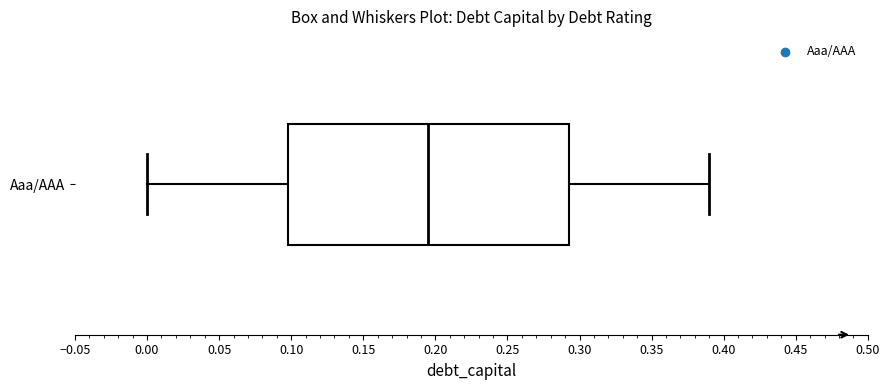

Where is the left edge of the box for Aaa/AAA on the x-axis? The values are not printed on the chart, so give them approximately, as read against the axis.

0.100